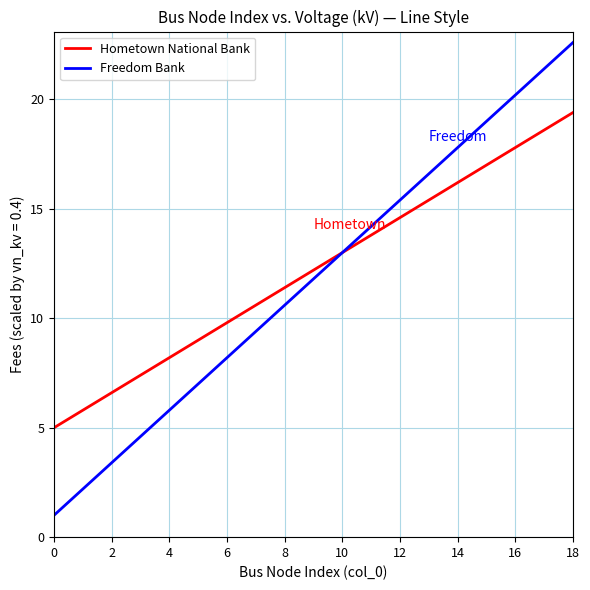

Which series has the largest range (max minus min)?

Freedom Bank